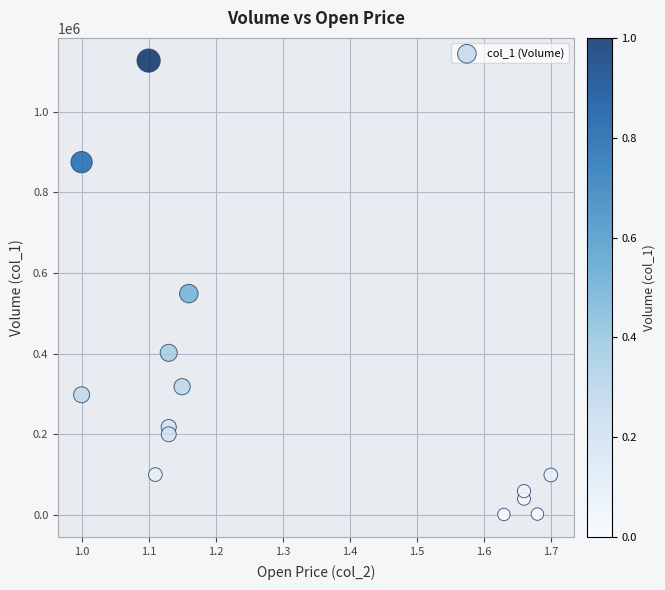

What Y value in the scatter plot is closest to 564000?

549000